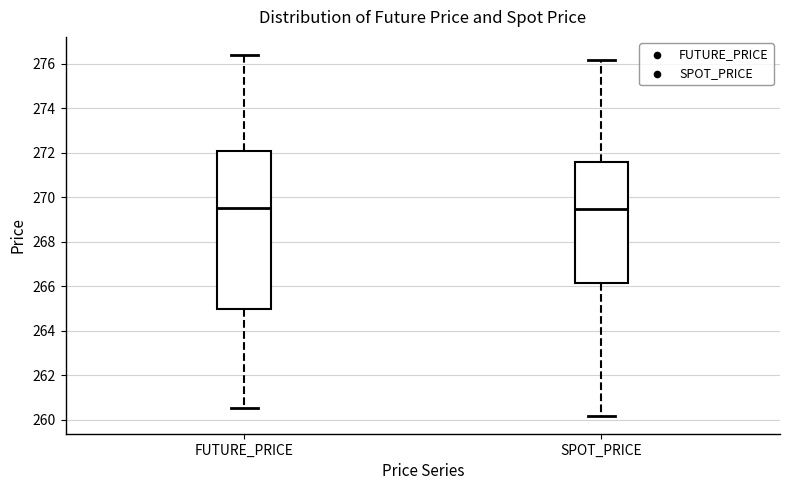

Where is the upper edge of the box for SPOT_PRICE on the y-axis? The values are not printed on the chart, so give them approximately, as read against the axis.

271.6